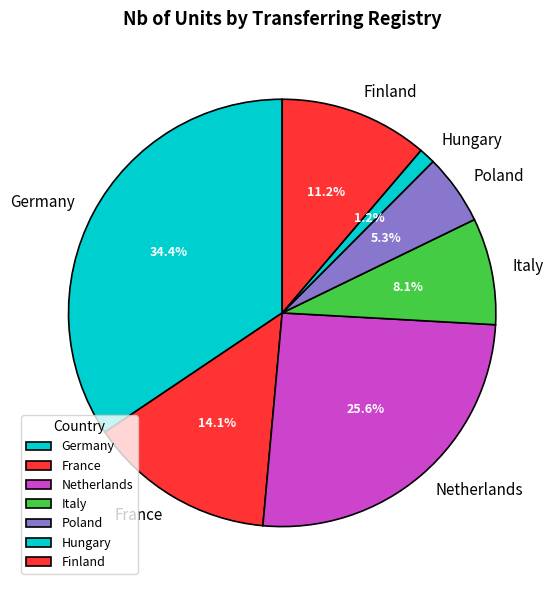

Rank the categories by value from highest to lowest.

Germany, Netherlands, France, Finland, Italy, Poland, Hungary